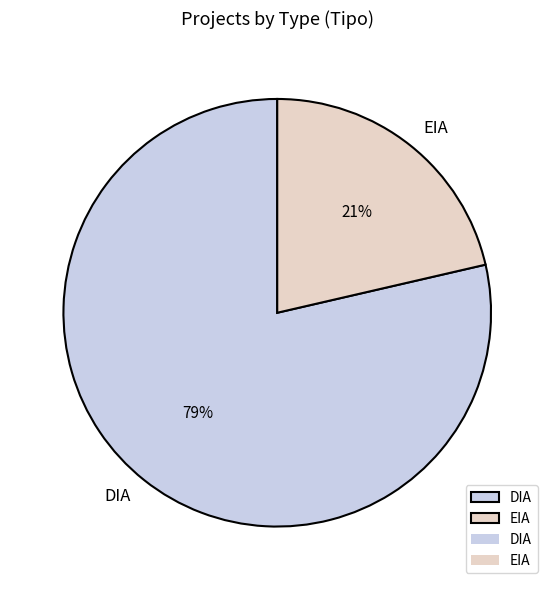

Approximately how many times larger is the value at EIA compared to DIA?

0.3